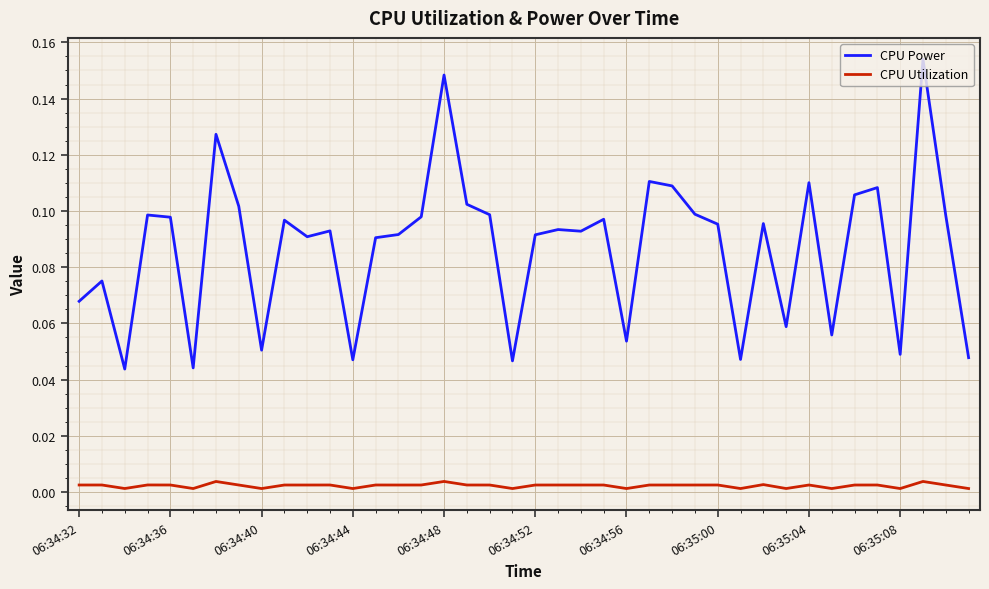

Count the CPU Utilization values in the range 0 to 1.

40